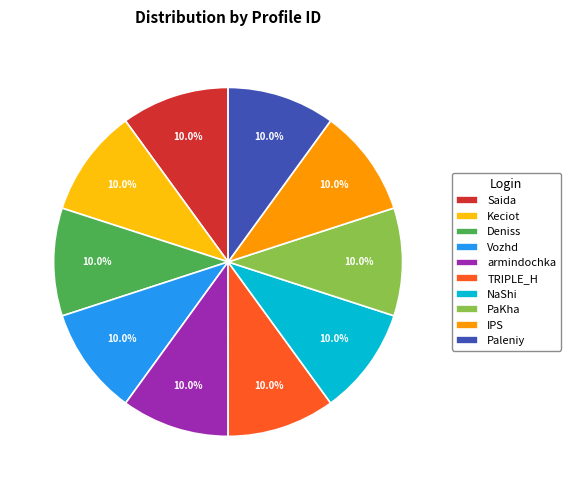

To the nearest percent, what percentage of the pie is PaKha?

10%